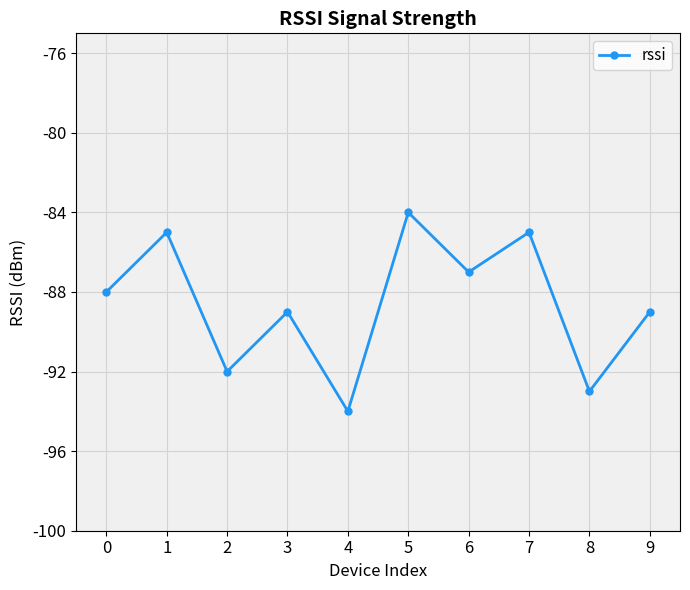

Does the chart display data point markers on the line(s)?

Yes